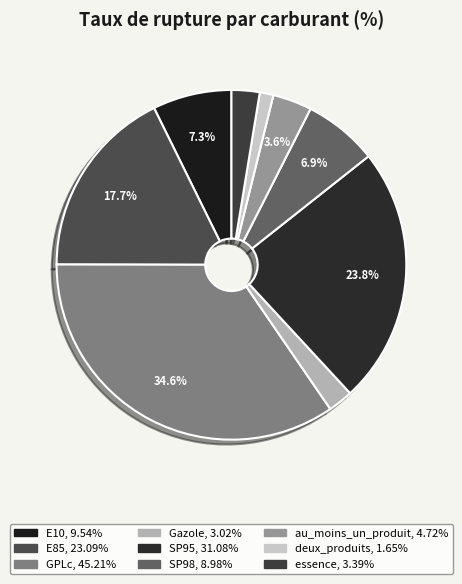

Which has a higher value, au_moins_un_produit or E85?

E85